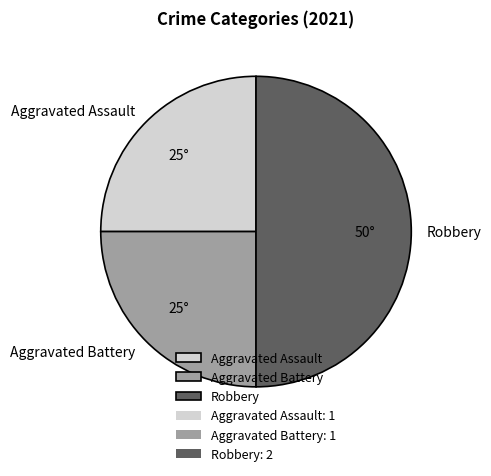

Is the sum of Robbery and Aggravated Battery greater than half?

Yes